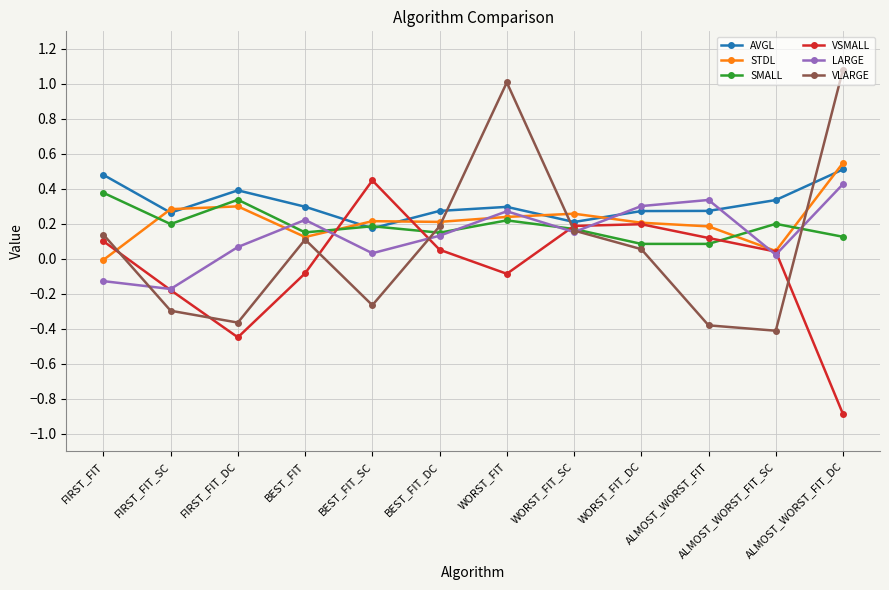

What is the sum of all LARGE values?

1.7